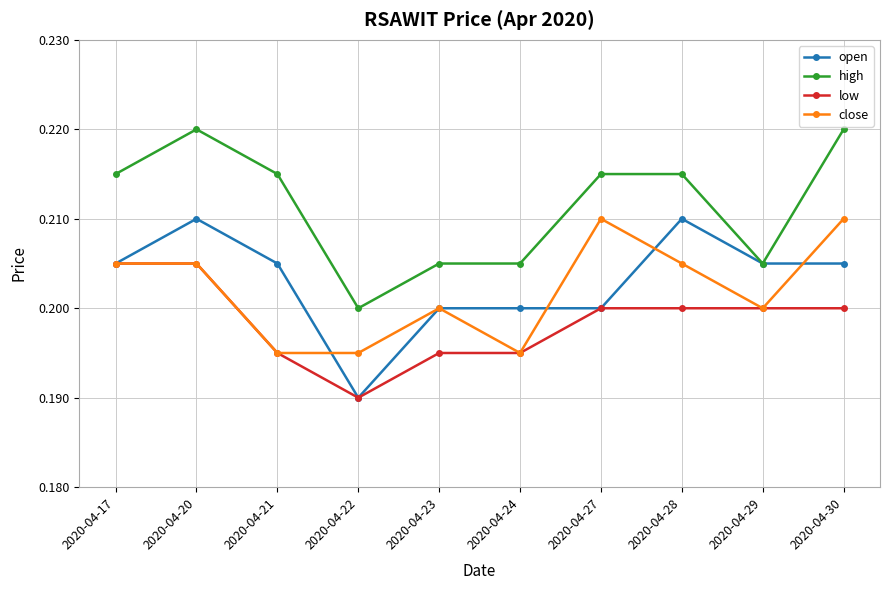

Where is open nearest to the value 0?

2020-04-22